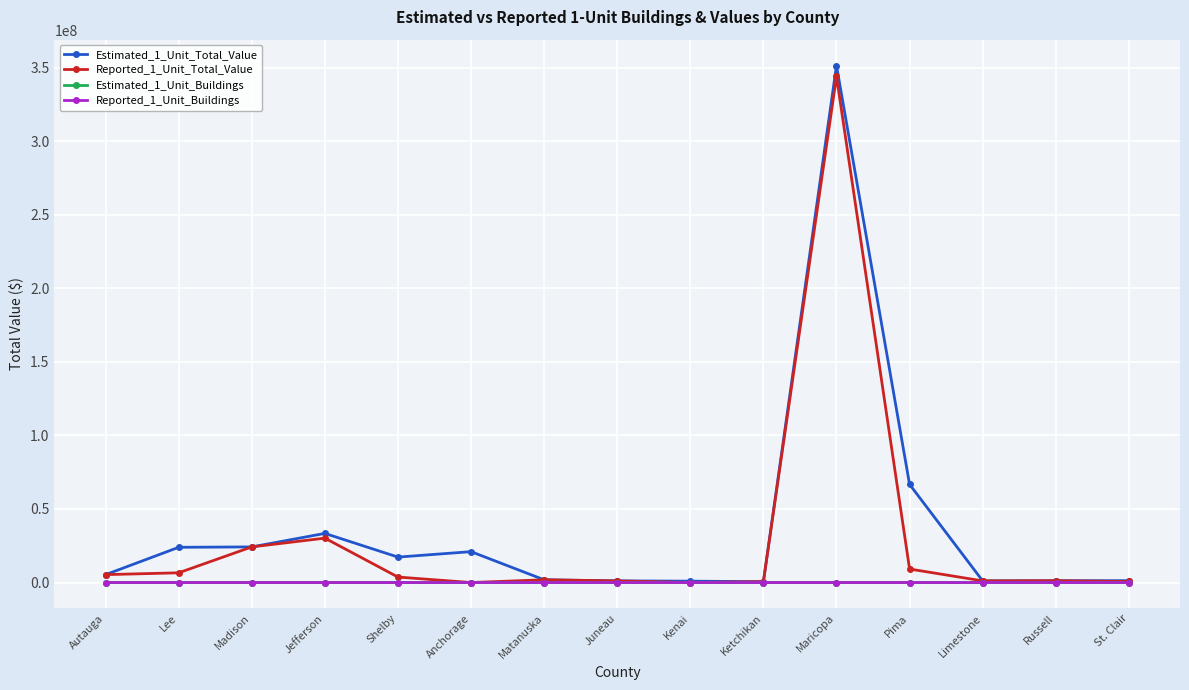

Which series has the largest range (max minus min)?

Estimated_1_Unit_Total_Value